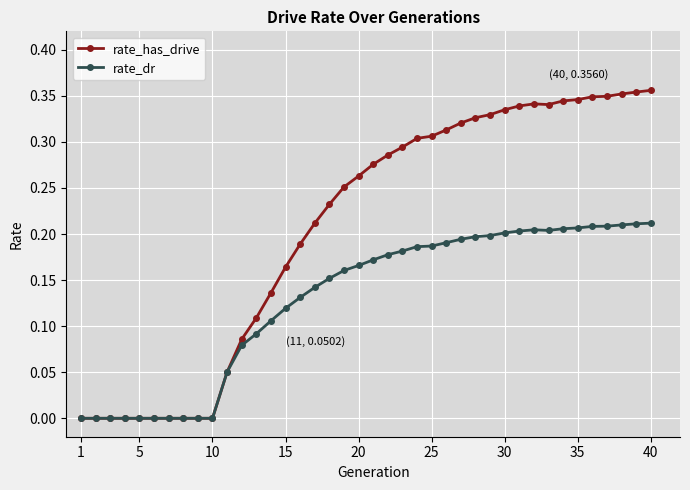

Rank the series by their maximum value, from highest to lowest.

rate_has_drive, rate_dr